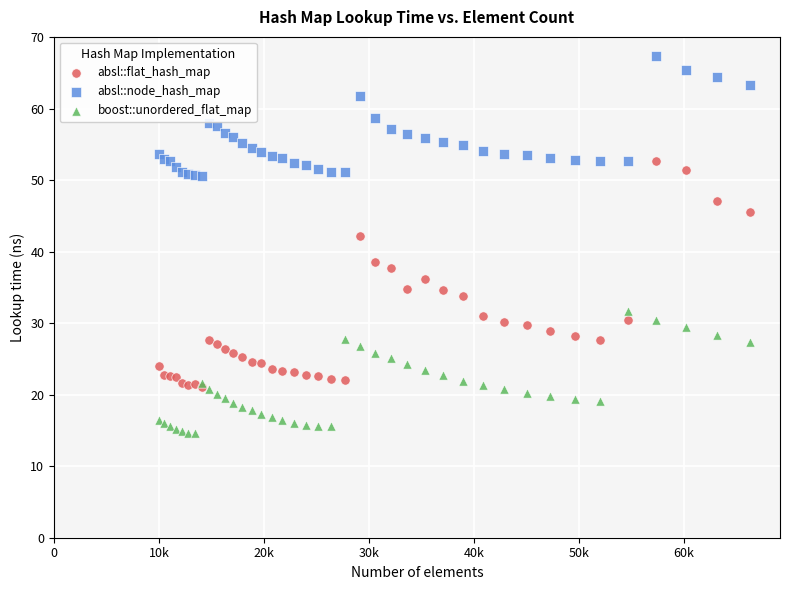

What are all the series names shown in the legend?

absl::flat_hash_map, absl::node_hash_map, boost::unordered_flat_map